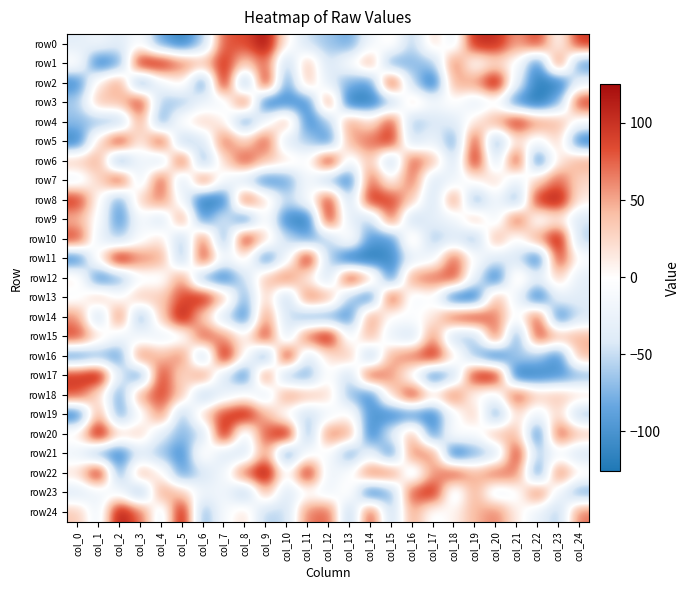

Which series has the largest total across all categories?

row22